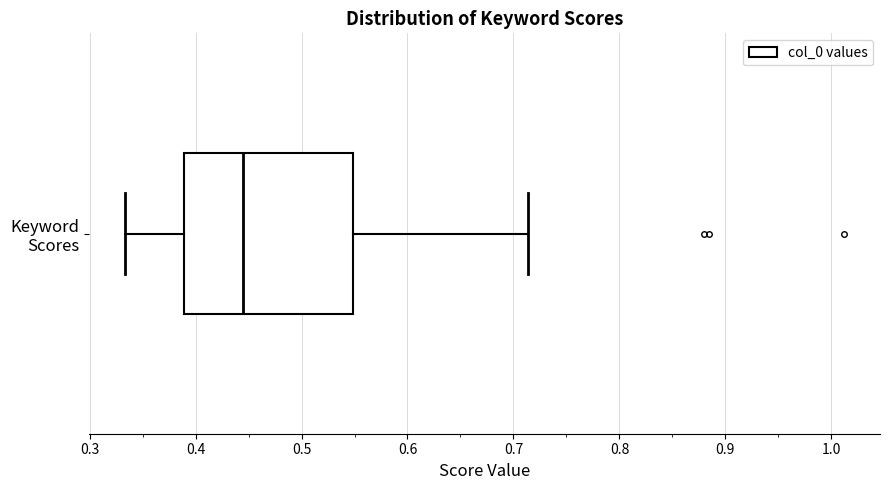

Transcribe this box plot: give where the median line is, the range the box spans, and where the two whiskers end, as read against the x-axis. The values are not printed on the chart, so give them approximately, as read against the axis.

median 0.44, box 0.39 to 0.55, whiskers 0.33 to 0.71